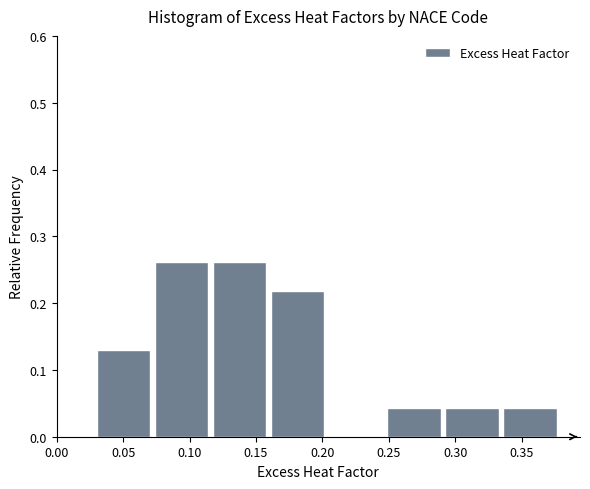

Reading left to right, list every bar in this chart as the range it spans on the x-axis followed by its height. Neither the bar edges nor the heights are printed on the chart, so give them approximately, as read against the axes.

0.030 to 0.075: 0.13
0.075 to 0.120: 0.26
0.120 to 0.160: 0.26
0.160 to 0.205: 0.22
0.205 to 0.250: 0
0.250 to 0.295: 0.04
0.295 to 0.335: 0.04
0.335 to 0.380: 0.04